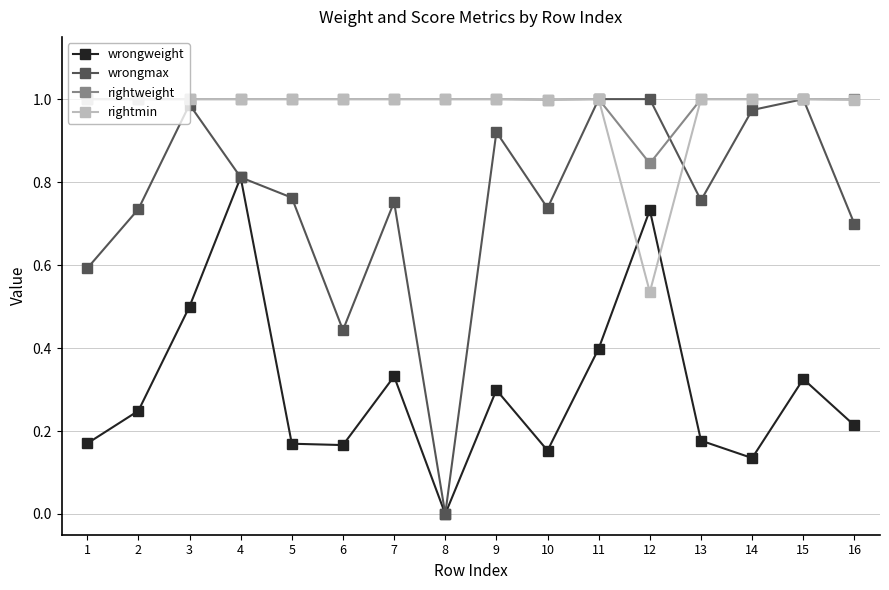

Where is wrongweight nearest to the value 0?

8